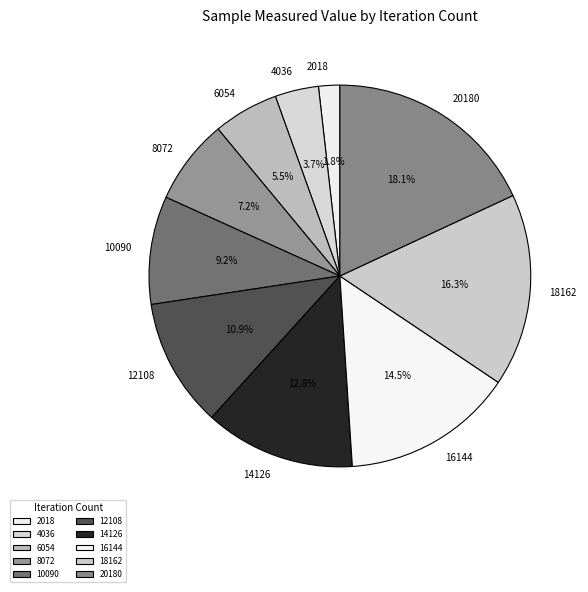

Approximately how many times larger is the value at 2018 compared to 10090?

0.2